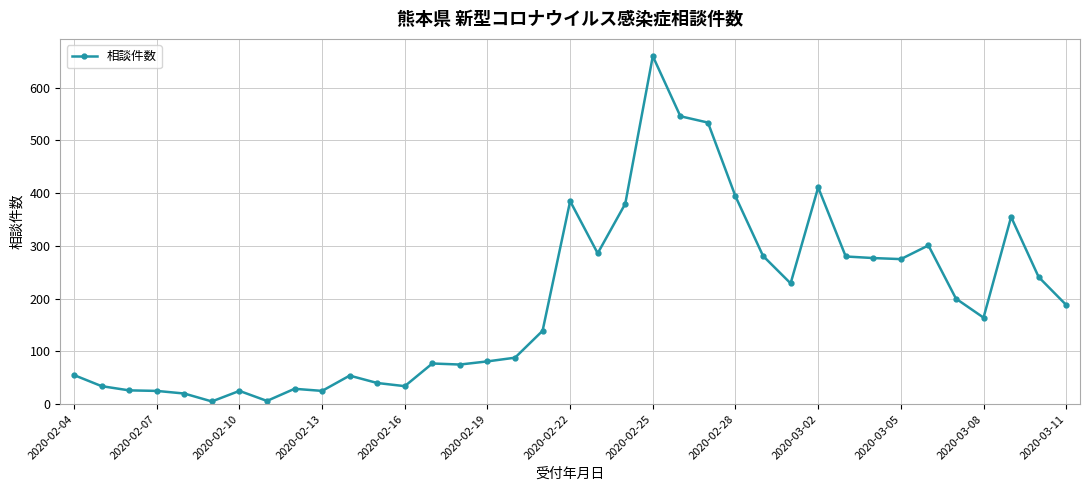

What is the maximum value shown in the chart?

660